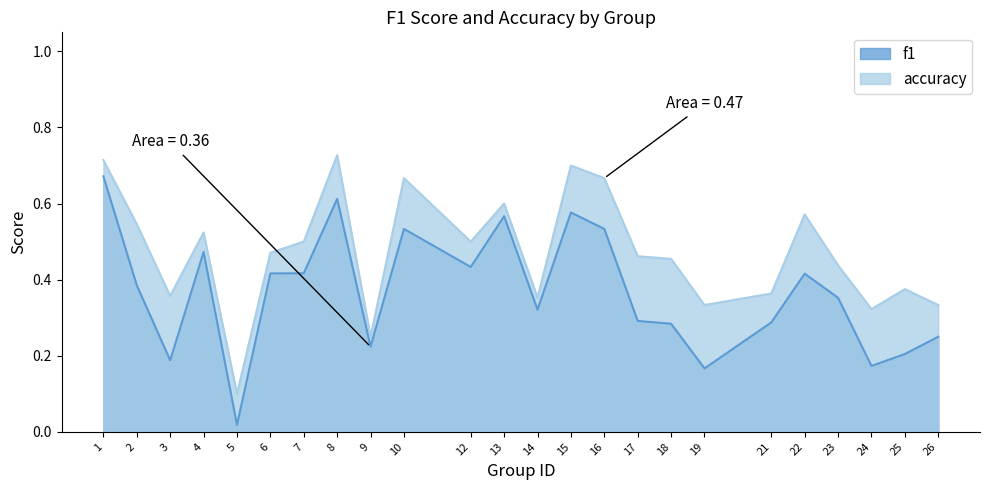

What is the total value across all series at 21?

0.7